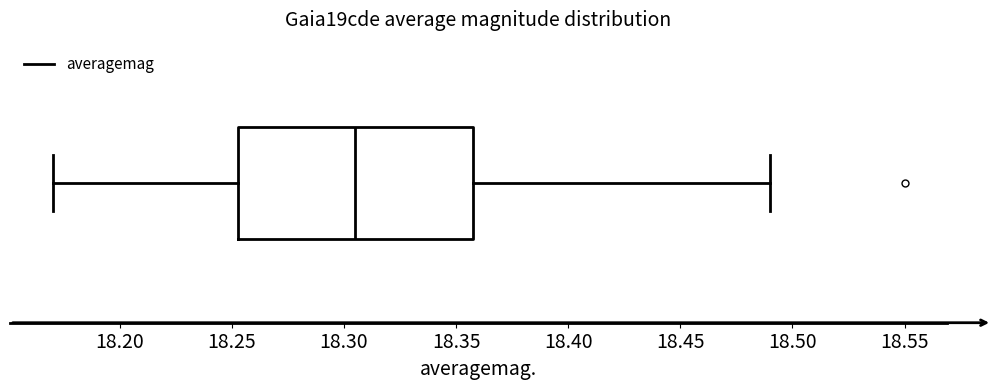

Where does the right whisker of the box end on the x-axis? The values are not printed on the chart, so give them approximately, as read against the axis.

18.490